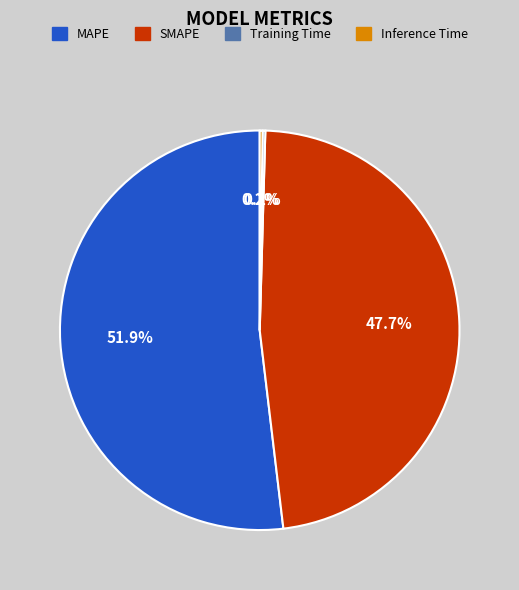

Does MAPE account for over 50% of the chart?

Yes